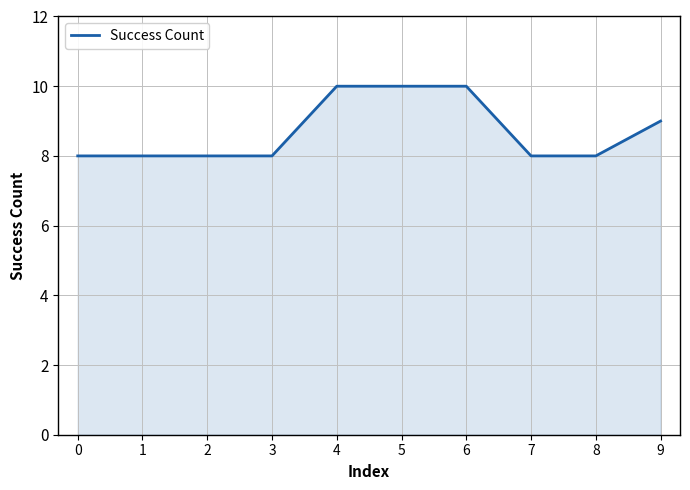

How many categories are shown in the chart?

10